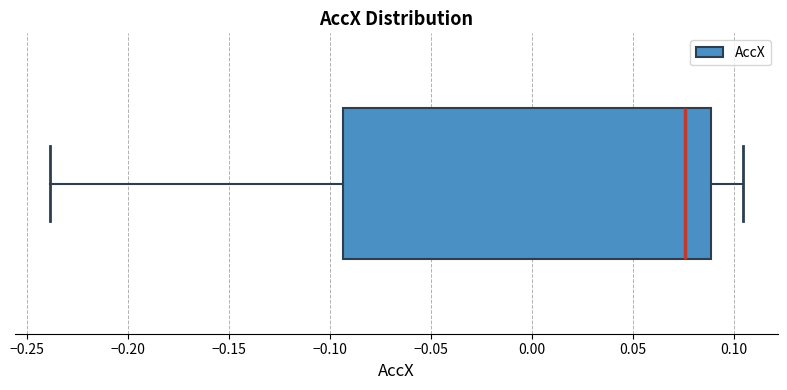

Transcribe this box plot: give where the median line is, the range the box spans, and where the two whiskers end, as read against the x-axis. The values are not printed on the chart, so give them approximately, as read against the axis.

median 0.075, box -0.095 to 0.090, whiskers -0.240 to 0.105